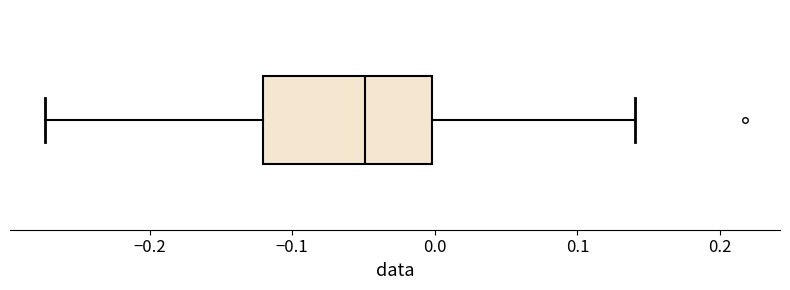

Transcribe this box plot: give where the median line is, the range the box spans, and where the two whiskers end, as read against the x-axis. The values are not printed on the chart, so give them approximately, as read against the axis.

median -0.05, box -0.12 to 0.00, whiskers -0.27 to 0.14